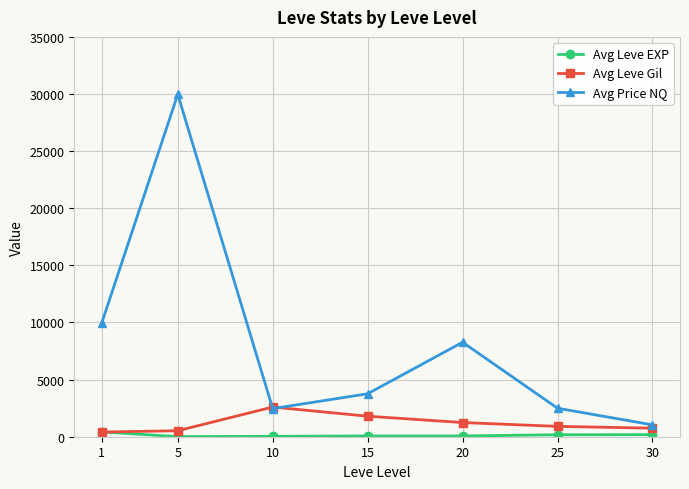

How many interior local valleys does the Avg Price NQ series have?

1